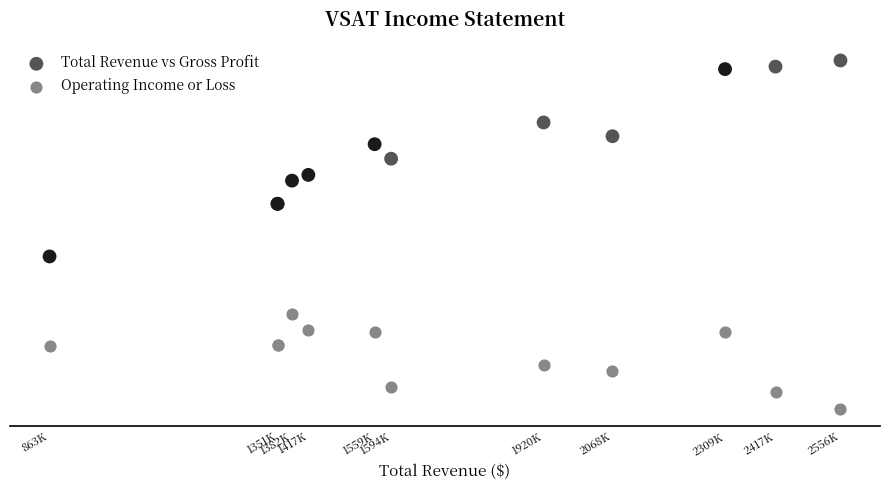

Which series reaches the minimum Y coordinate?

Operating Income or Loss